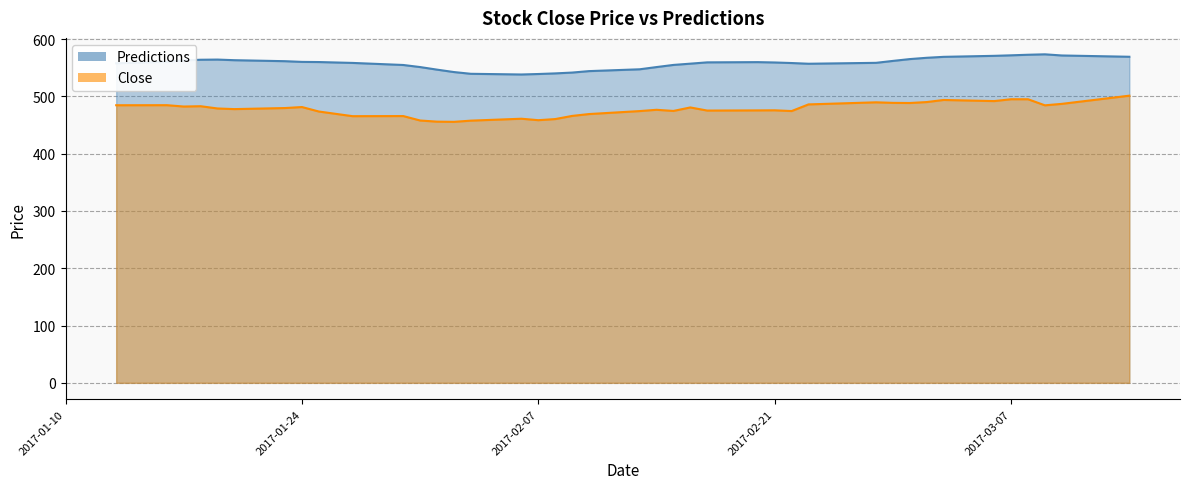

At which category does Predictions reach its first local peak?

2017-01-19